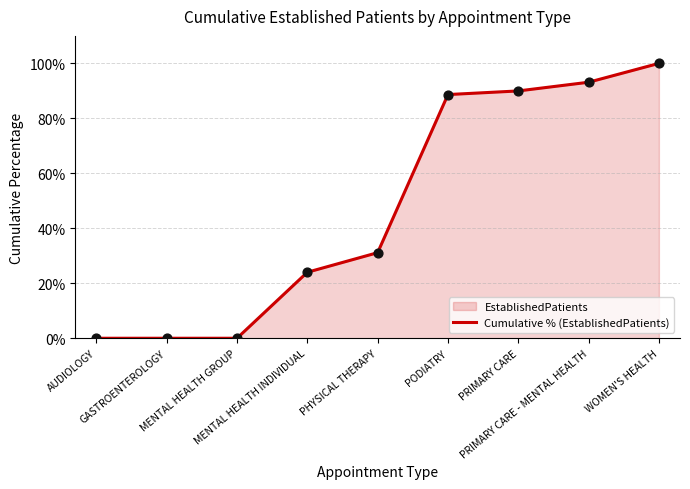

What is the ratio of the value at PRIMARY CARE to the value at MENTAL HEALTH INDIVIDUAL?

3.7